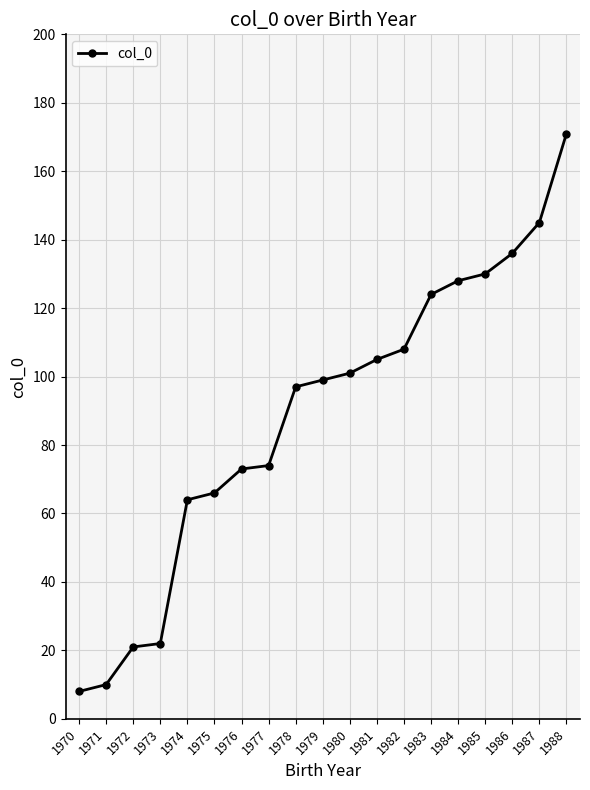

What is the smallest value displayed?

8